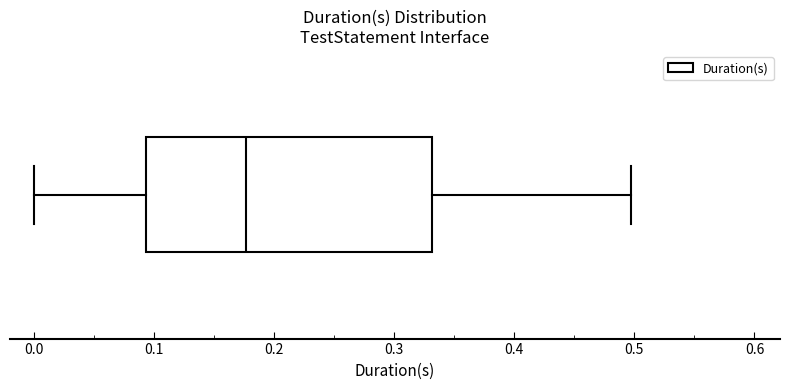

Where does the right whisker of the box end on the x-axis? The values are not printed on the chart, so give them approximately, as read against the axis.

0.50